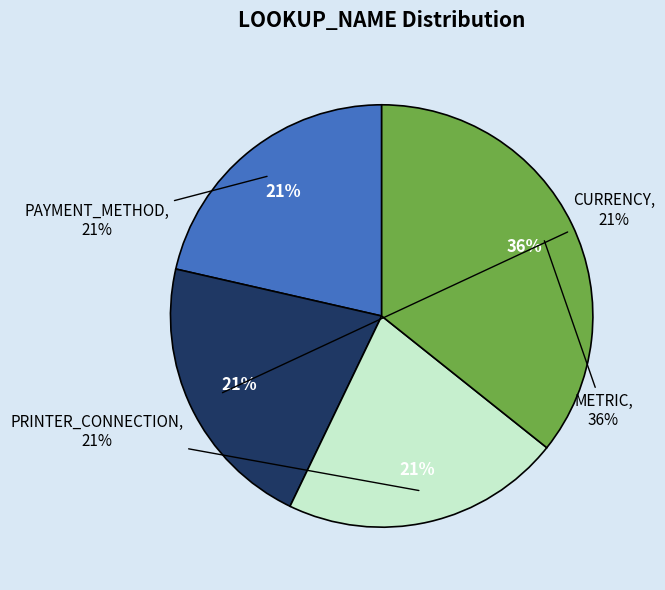

Is it true that PAYMENT_METHOD is 10% of the pie?

False